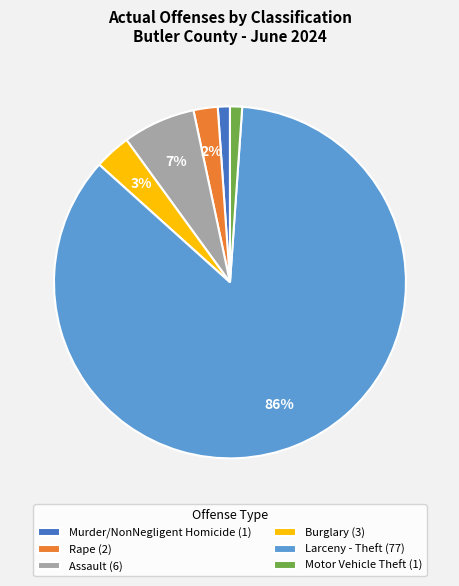

True or false: Larceny - Theft accounts for 86% of the total.

True